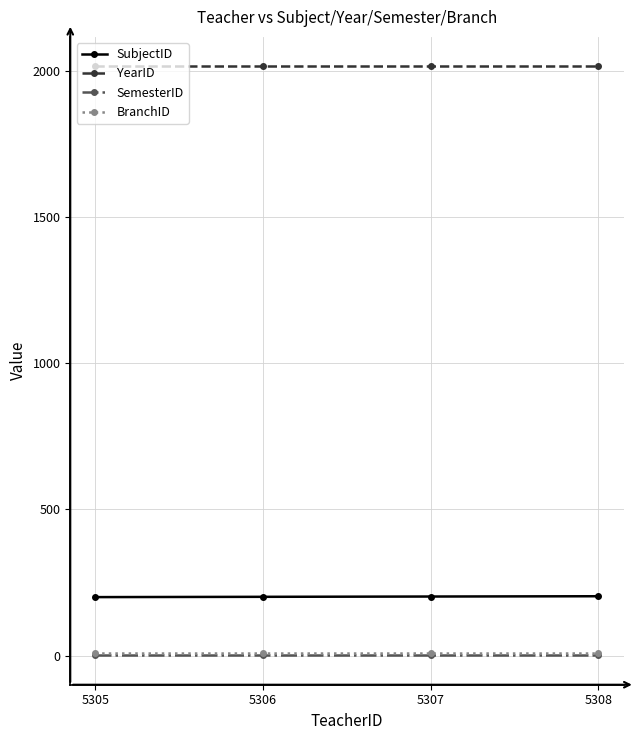

What is the sum of the SemesterID values at 5305 and 5306?

2